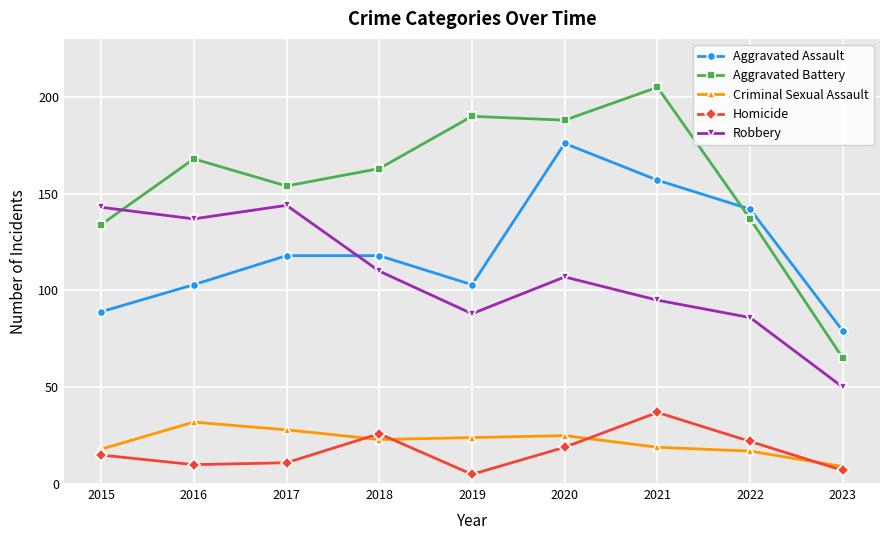

Is the value of Robbery at 2022 greater than the value of Homicide at 2015?

Yes